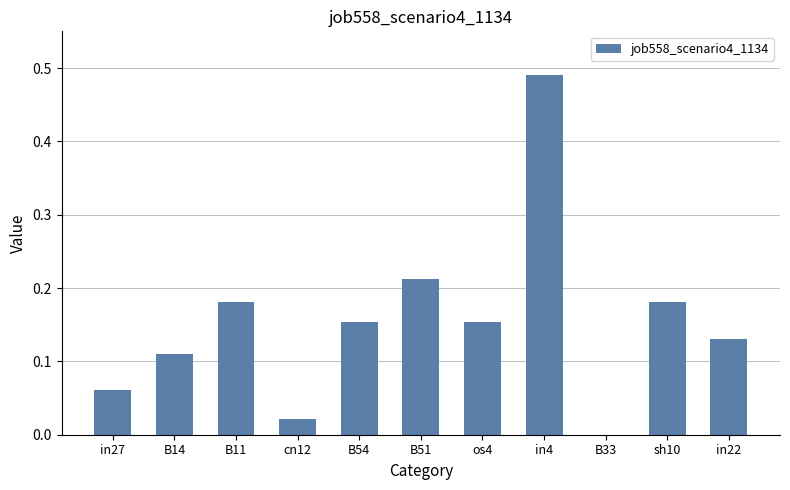

What is the sum of the values at B11 and B51?

0.4